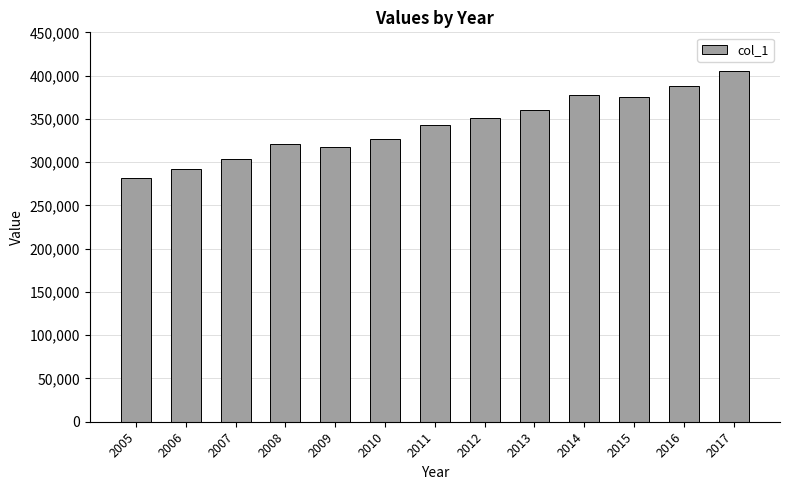

True or false: the data shows 292110 at 2006.

True